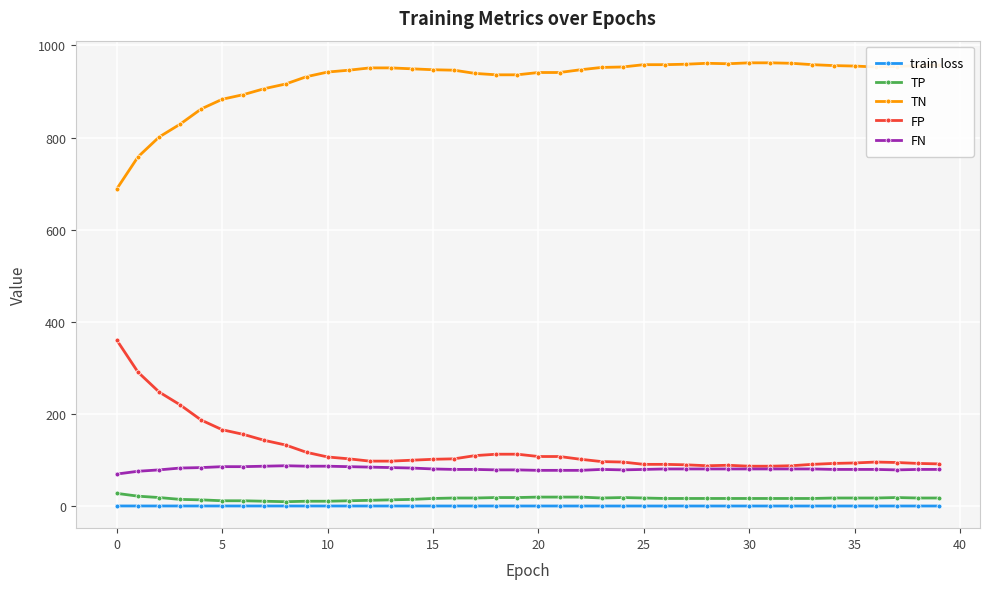

True or false: TP and FN cross at least once.

False